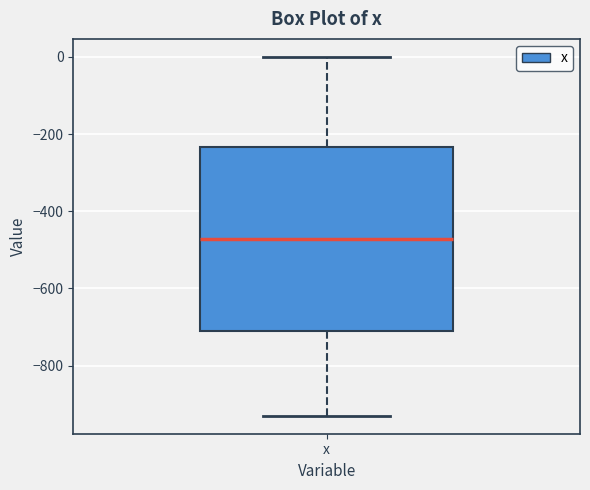

Read this box plot against the y-axis: the position of the median line, the range covered by the box, and the ends of both whiskers. The values are not printed on the chart, so give them approximately, as read against the axis.

median -480, box -720 to -240, whiskers -920 to 0